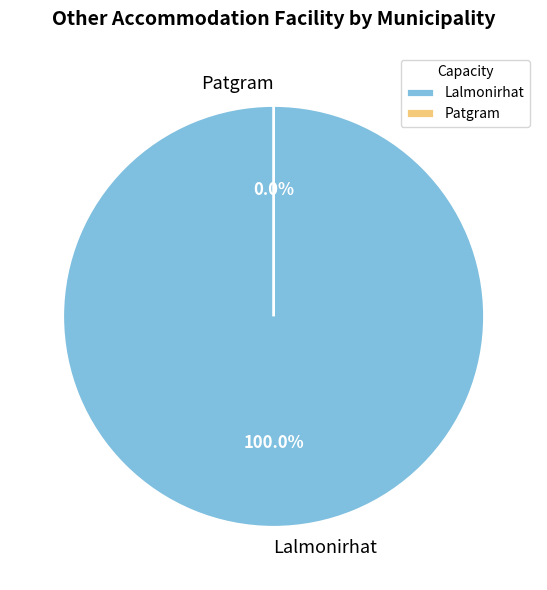

The Lalmonirhat slice represents 100% of the pie. True or false?

True